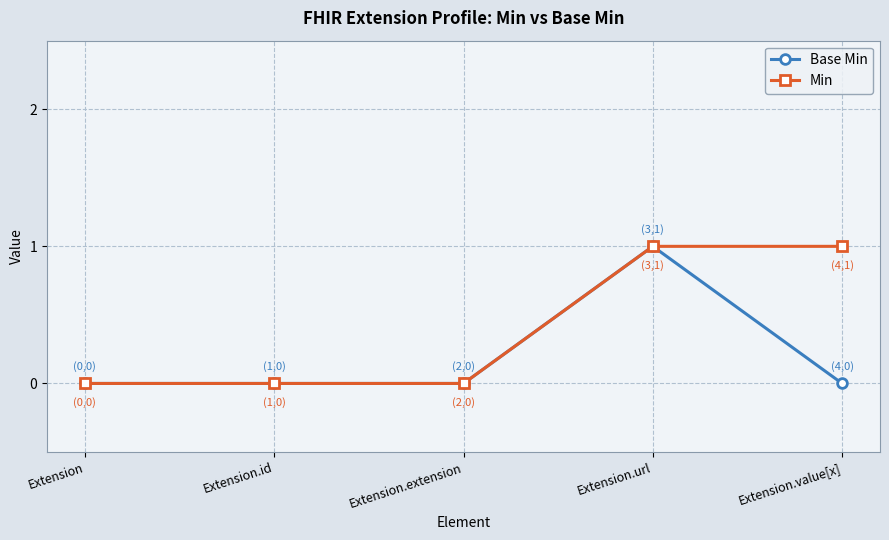

Reading left to right, transcribe all the data shown in this chart.

Base Min: Extension=0	Extension.id=0	Extension.extension=0	Extension.url=1	Extension.value[x]=0
Min: Extension=0	Extension.id=0	Extension.extension=0	Extension.url=1	Extension.value[x]=1